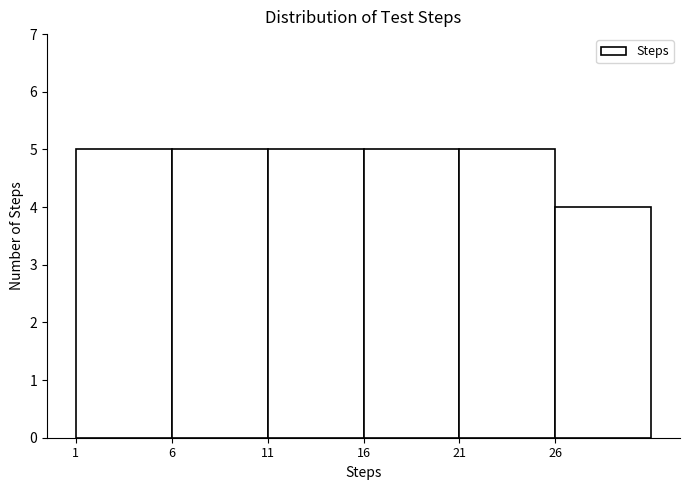

Reading left to right, list every bar in this chart as the range it spans on the x-axis followed by its height. The values are not printed on the chart, so give them approximately, as read against the axis.

1 to 6: 5
6 to 11: 5
11 to 16: 5
16 to 21: 5
21 to 26: 5
26 to 31: 4